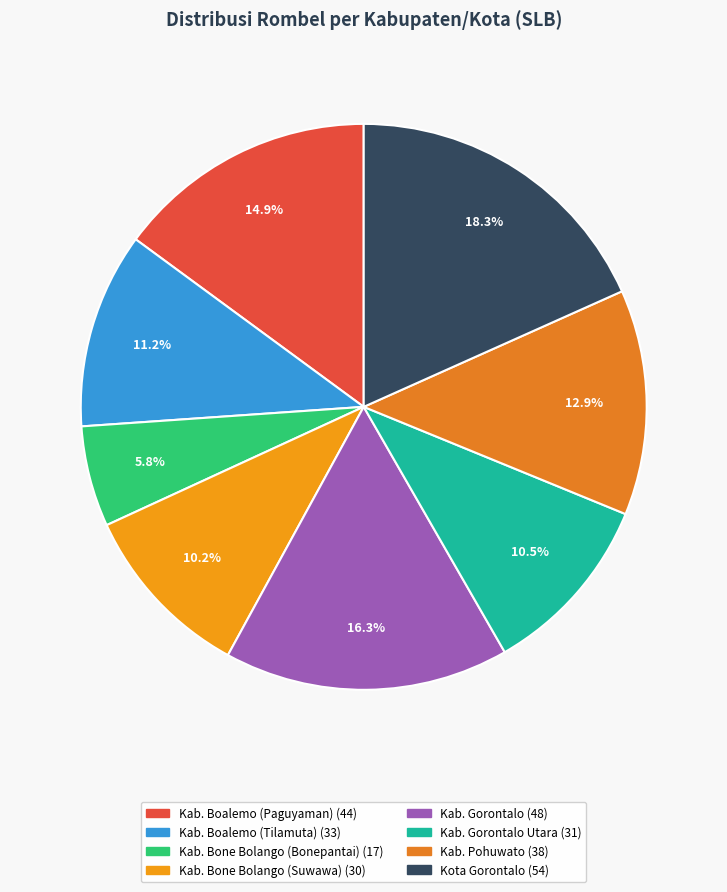

Rank the categories by value from highest to lowest.

Kota Gorontalo, Kab. Gorontalo, Kab. Boalemo (Paguyaman), Kab. Pohuwato, Kab. Boalemo (Tilamuta), Kab. Gorontalo Utara, Kab. Bone Bolango (Suwawa), Kab. Bone Bolango (Bonepantai)